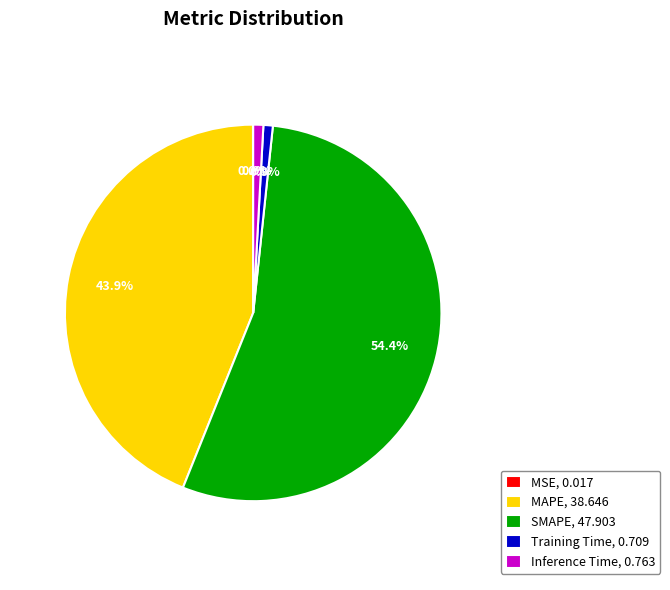

Is SMAPE, 47.903 the majority of the pie?

Yes